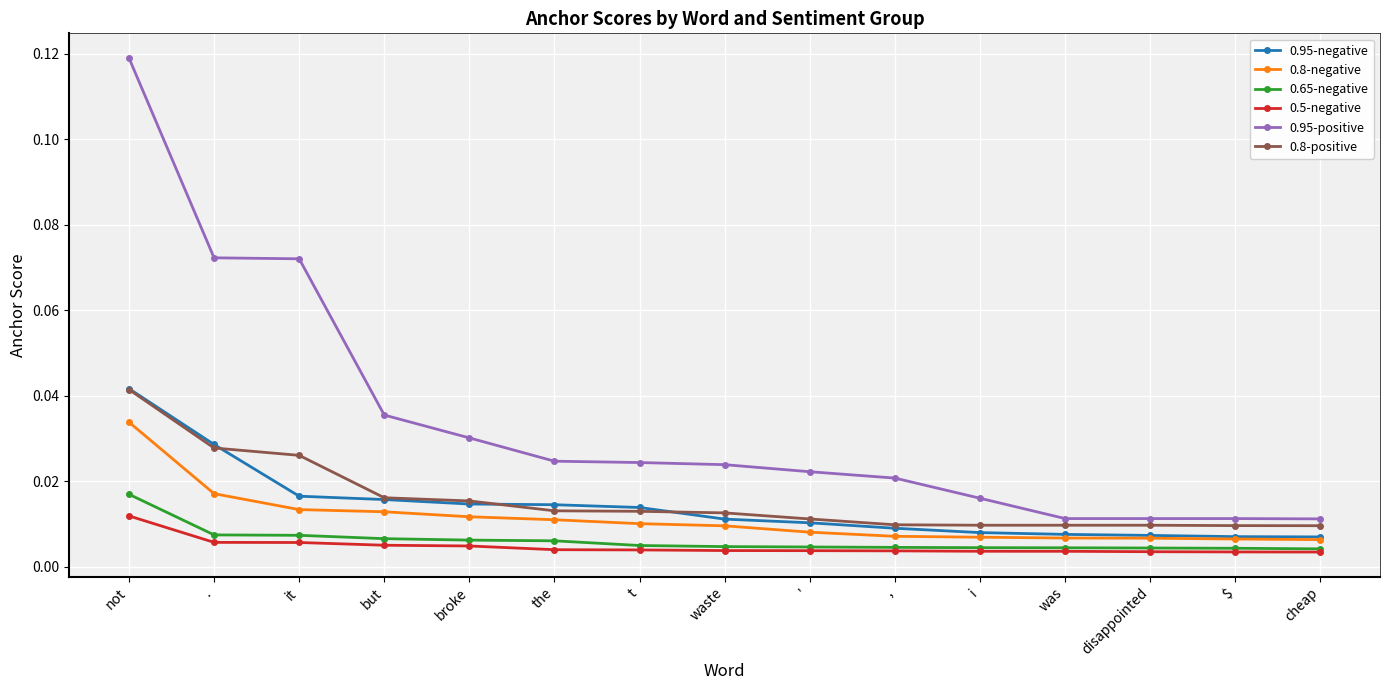

At the, list the series in order from largest to smallest.

0.95-positive, 0.95-negative, 0.8-positive, 0.8-negative, 0.65-negative, 0.5-negative